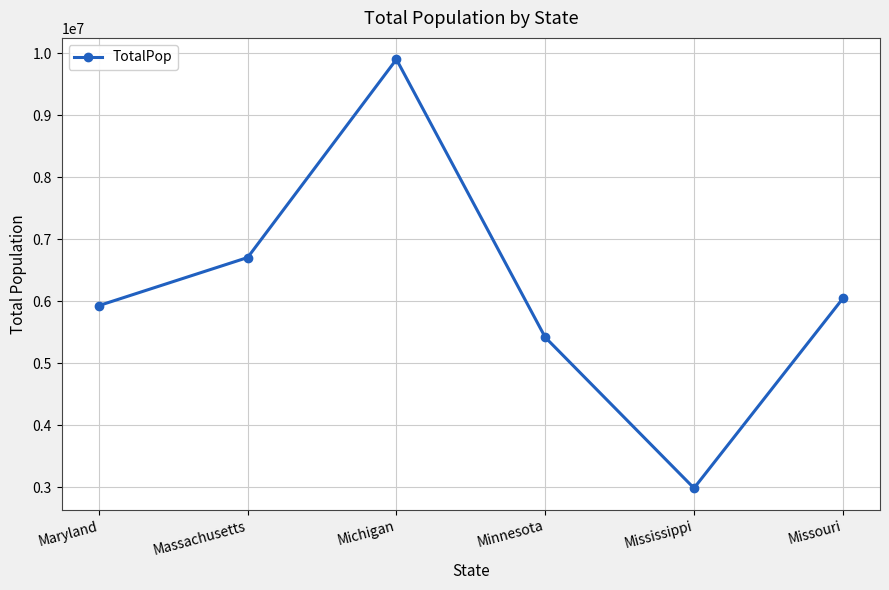

Is it true that the value at Mississippi is 2988081?

True